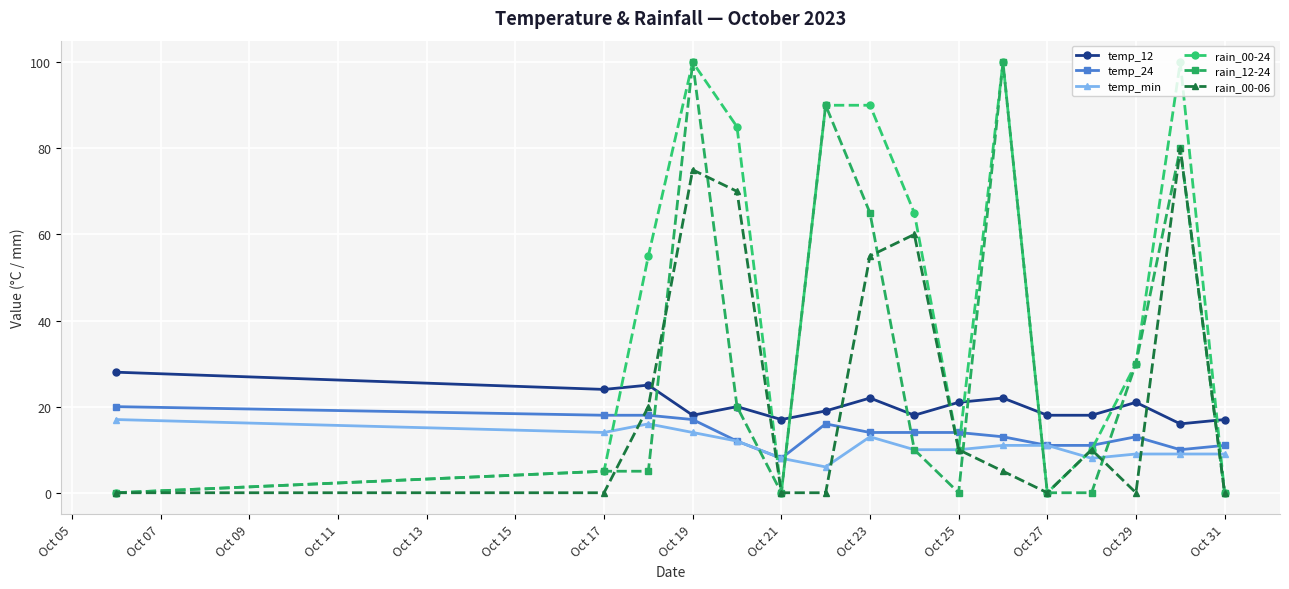

Which series has the largest total across all categories?

rain_00-24